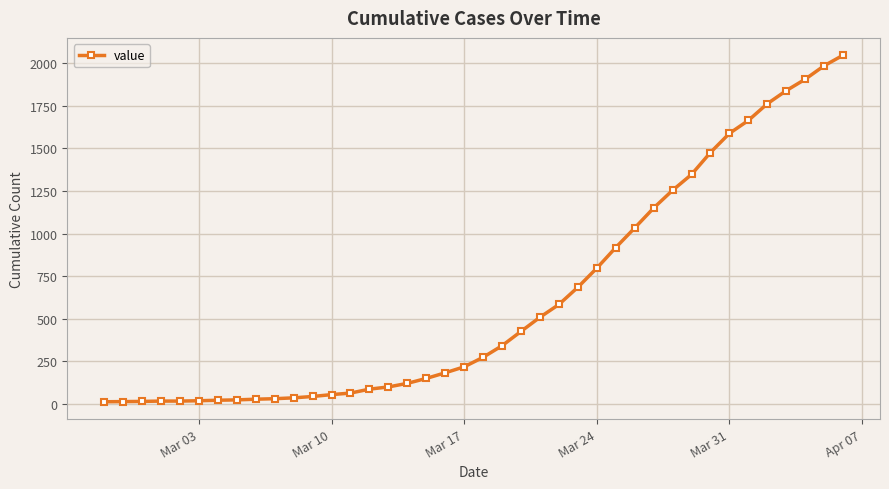

What is the difference between the maximum and minimum values?

2034